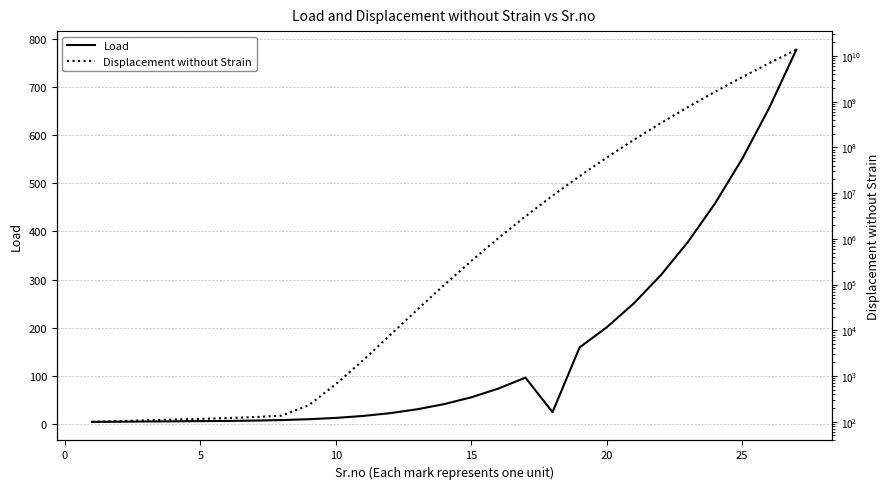

How many categories are shown in the chart?

27